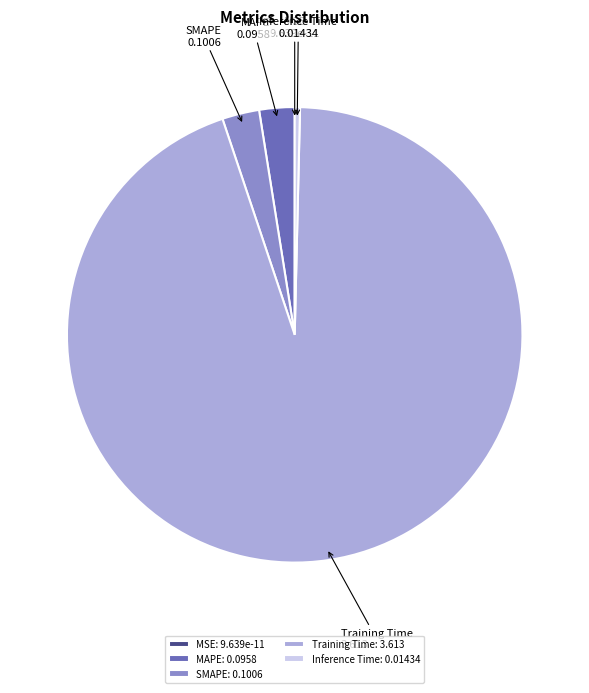

Which has a higher value, Training Time or SMAPE?

Training Time